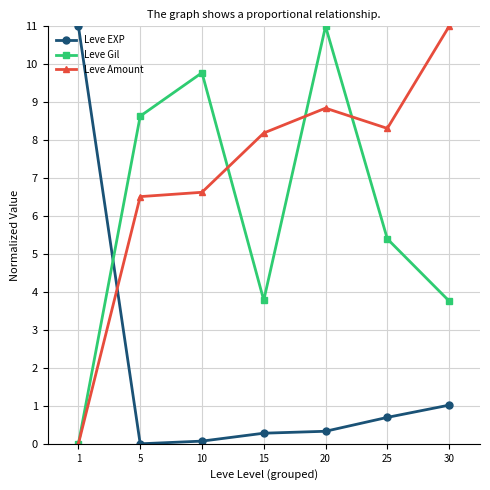

What is the total value across all series at 10?

16.5